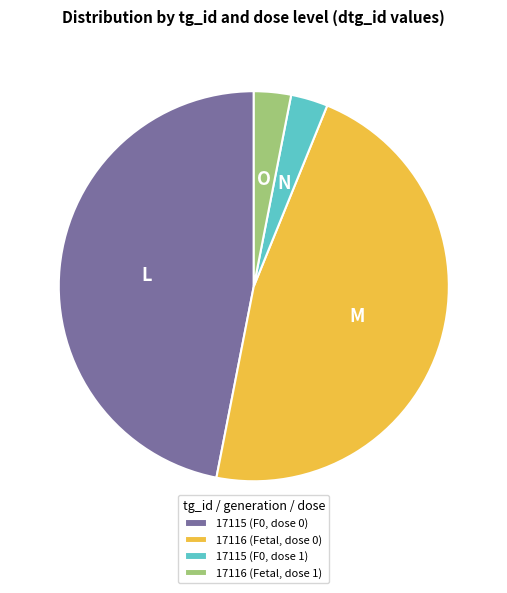

Is it true that 17115 (F0, dose 1) is 3% of the pie?

True